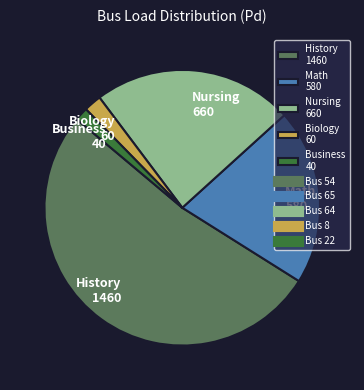

Count the number of slices in the pie.

5